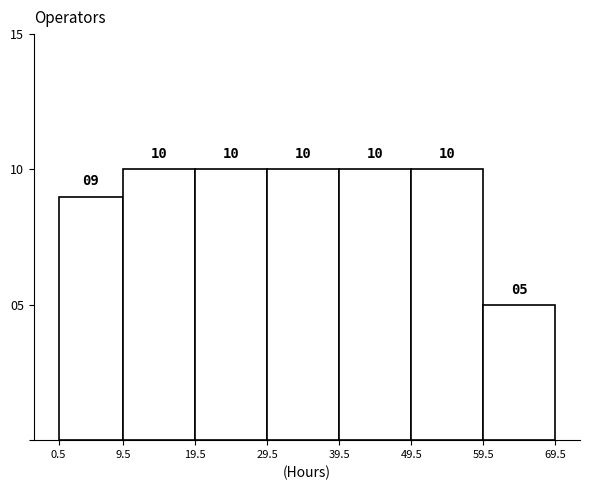

Reading left to right, transcribe this chart: for each bar, give the range it covers on the x-axis and its height.

0.5 to 9.5: 9
9.5 to 19.5: 10
19.5 to 29.5: 10
29.5 to 39.5: 10
39.5 to 49.5: 10
49.5 to 59.5: 10
59.5 to 69.5: 5